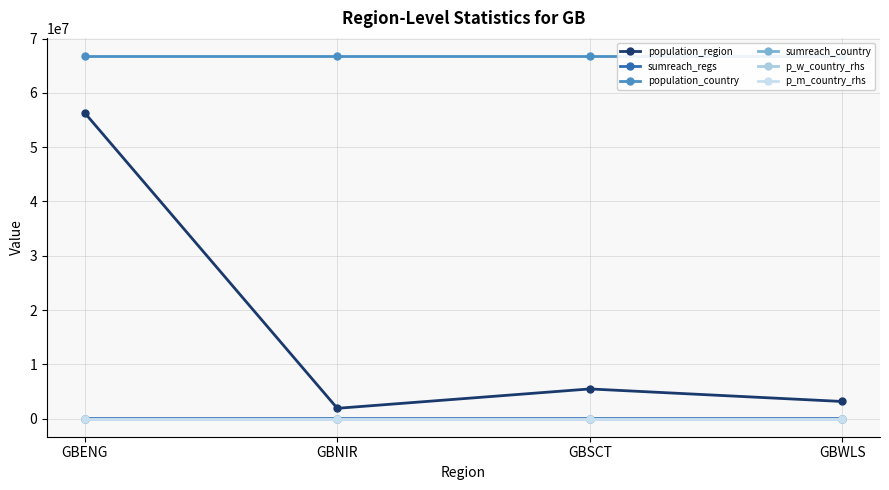

Does the chart display data point markers on the line(s)?

Yes